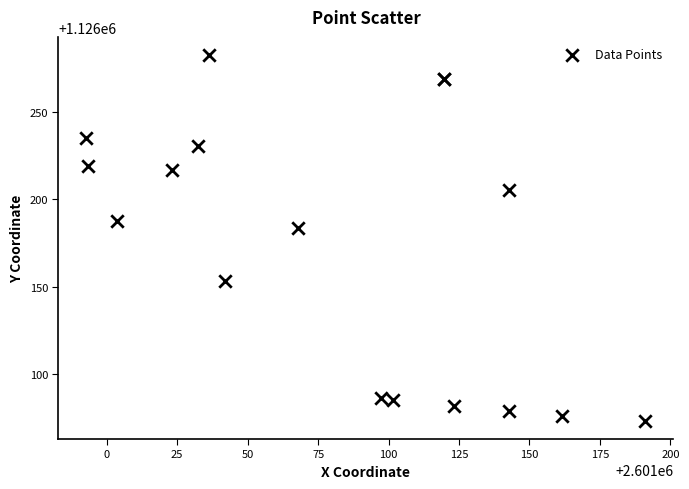

What Y value in the scatter plot is closest to 1126177?

1126183.6